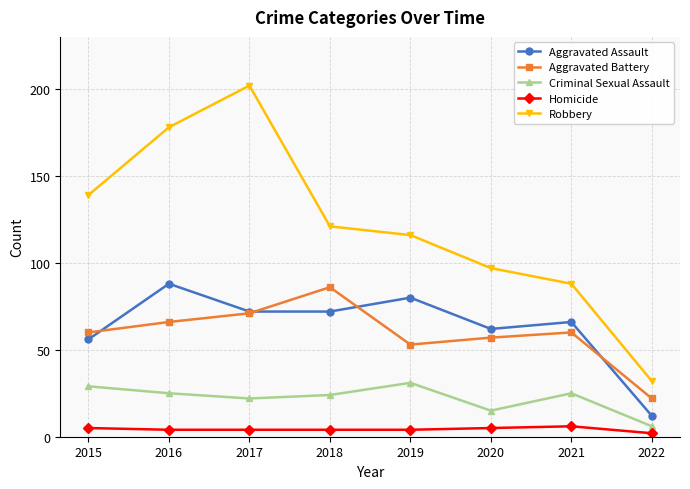

Count the Homicide values in the range 4 to 5.

6